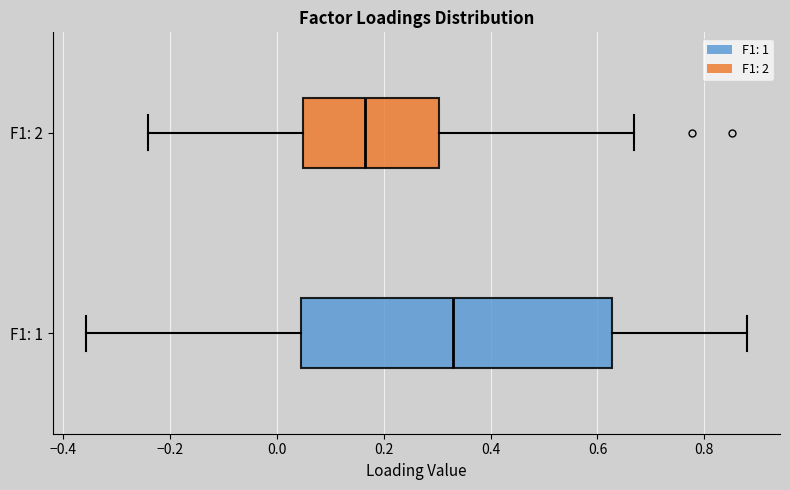

Where does the right whisker of the box for F1: 2 end on the x-axis? The values are not printed on the chart, so give them approximately, as read against the axis.

0.66